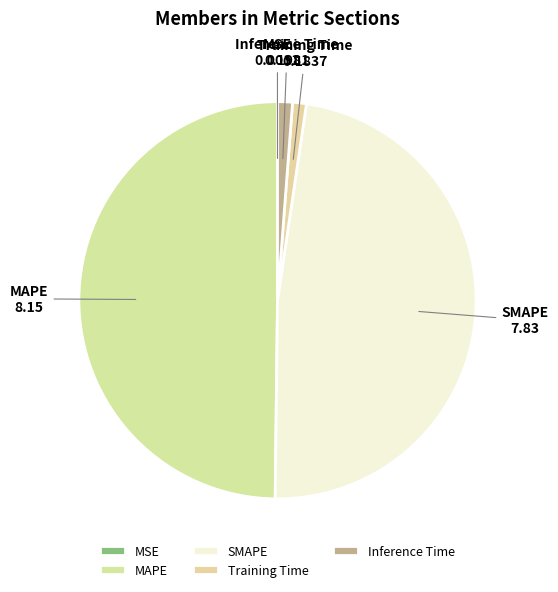

Is Training Time the majority of the pie?

No